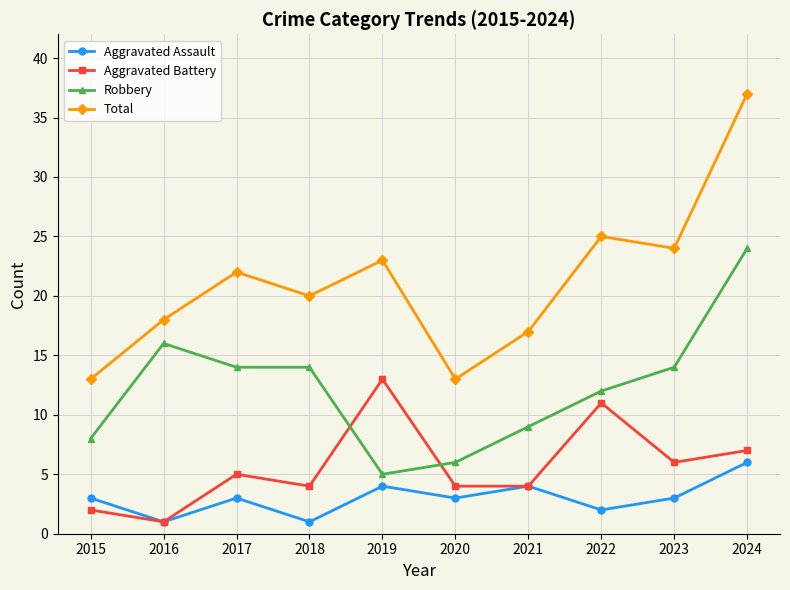

At 2024, list the series in order from largest to smallest.

Total, Robbery, Aggravated Battery, Aggravated Assault